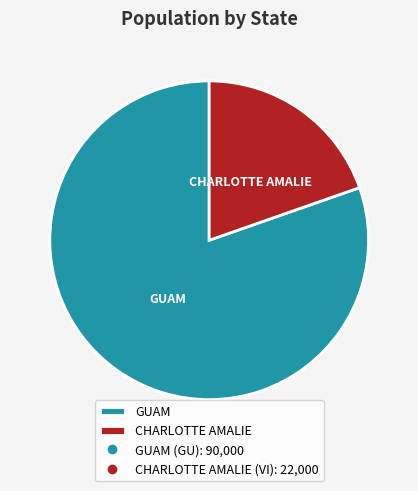

Which has a higher value, GUAM or CHARLOTTE AMALIE?

GUAM